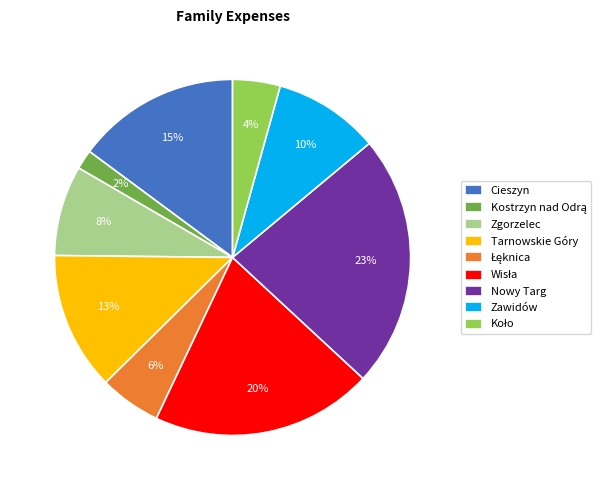

Is it true that Nowy Targ is 23% of the pie?

True